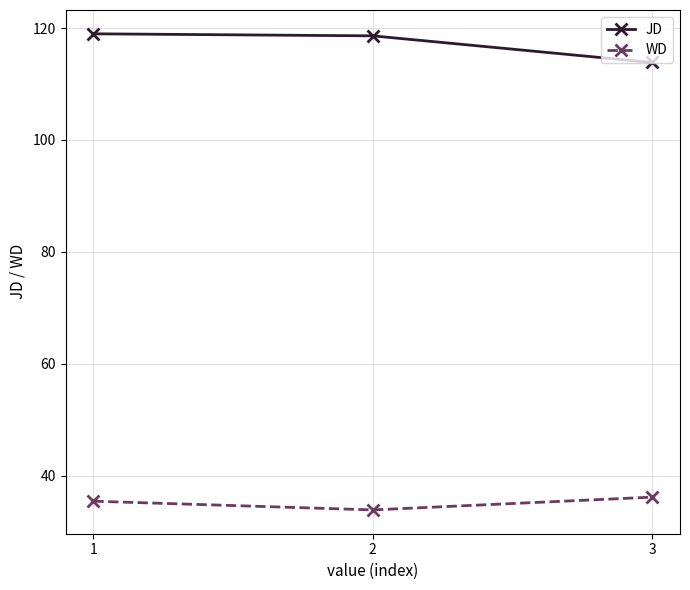

Between 1 and 2, which series saw the biggest shift?

WD